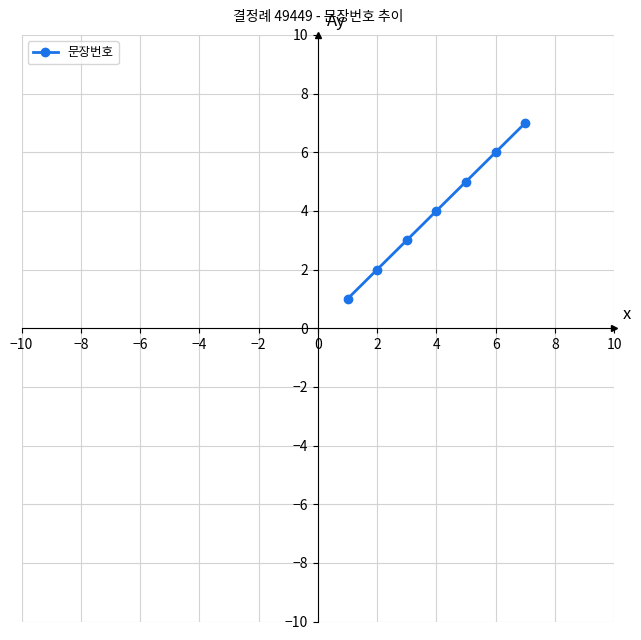

What is the difference between the maximum and minimum values?

6